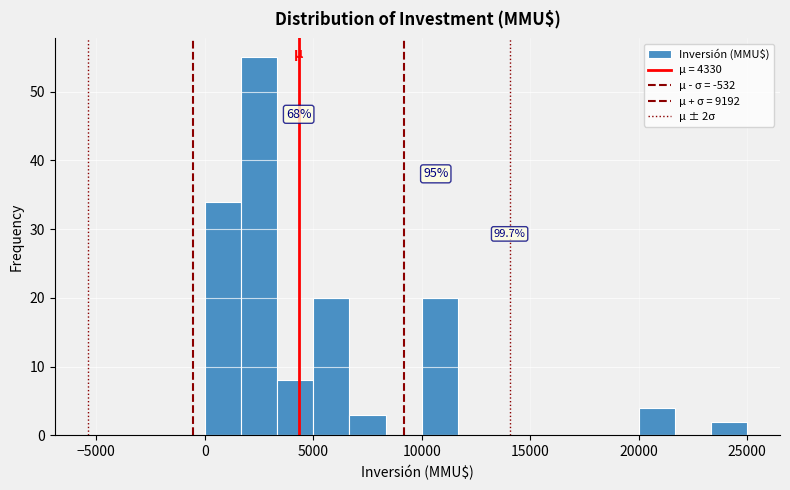

Read against the x-axis, roughly where is the centre of the tallest bar?

2500